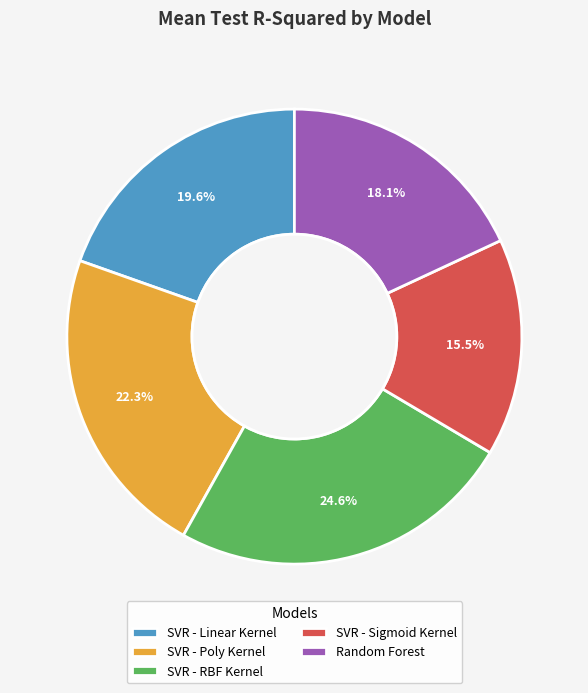

To the nearest percent, what is the difference between the largest and smallest slice percentages?

9%